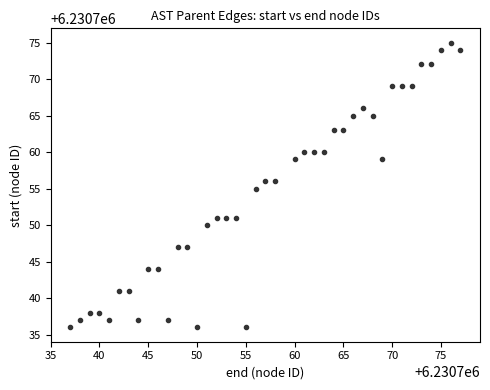

What is the range of Y values (max minus min)?

39